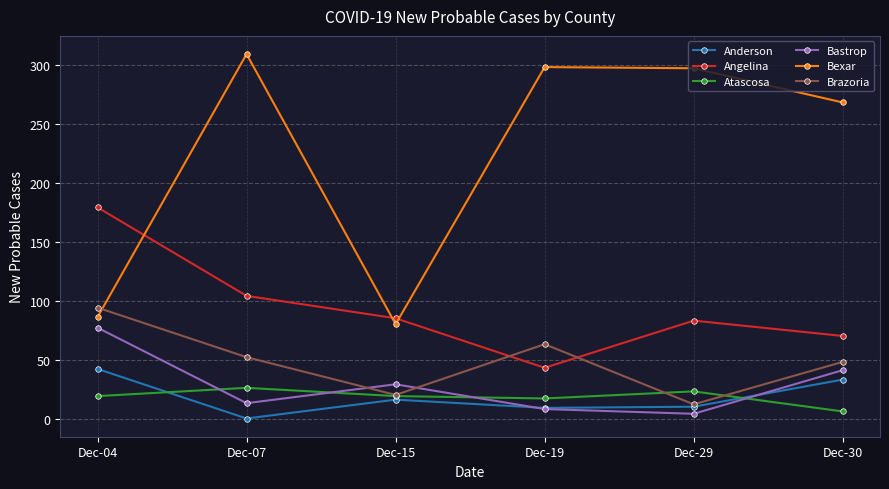

What are all the series names shown in the legend?

Anderson, Angelina, Atascosa, Bastrop, Bexar, Brazoria